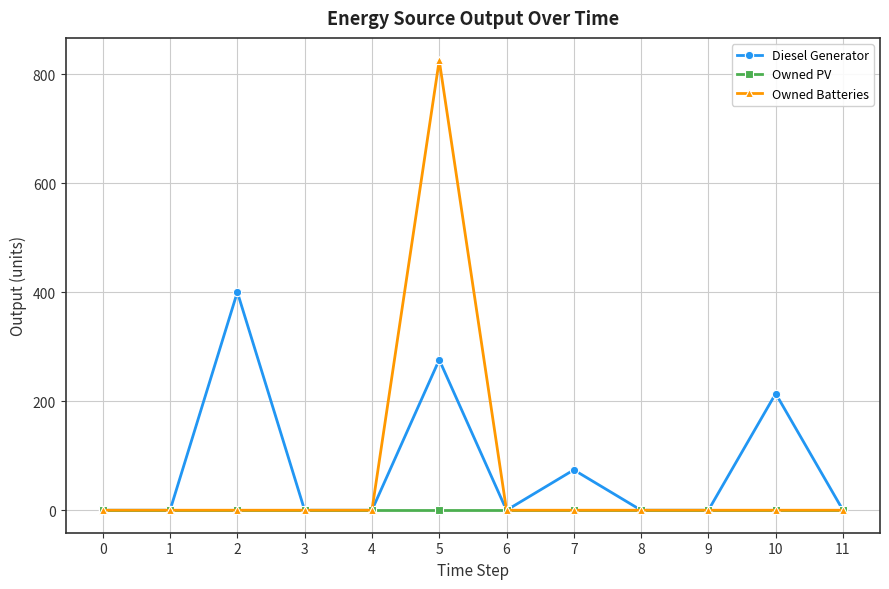

Which series has the widest spread of values?

Owned Batteries